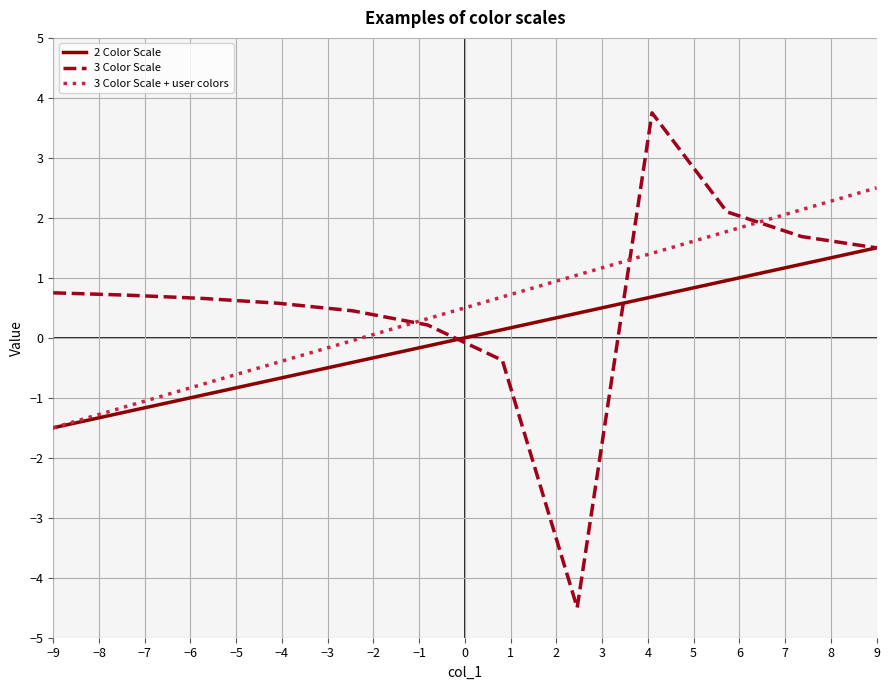

List the series in order of their peak value, highest first.

3 Color Scale, 3 Color Scale + user colors, 2 Color Scale